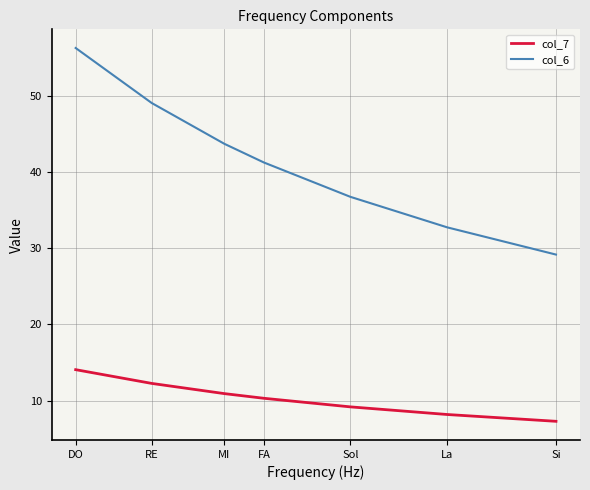

What is the approximate value of col_7 at FA?

10.3